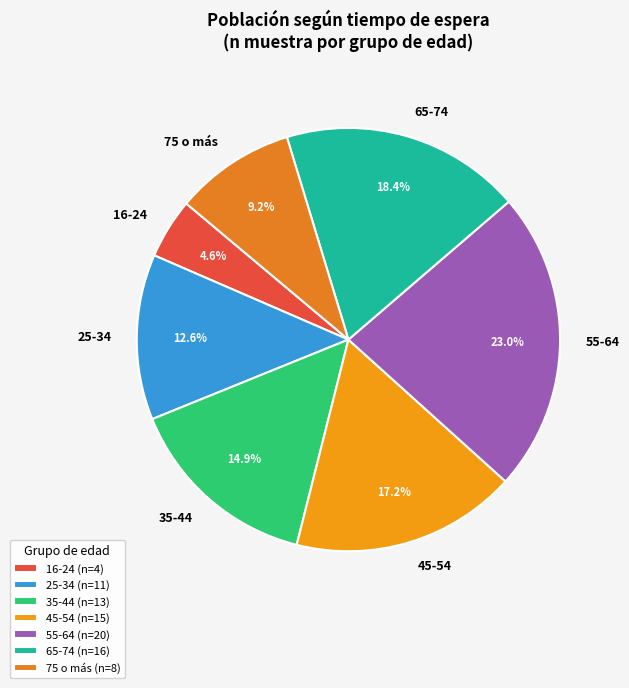

How many segments does this pie chart have?

7